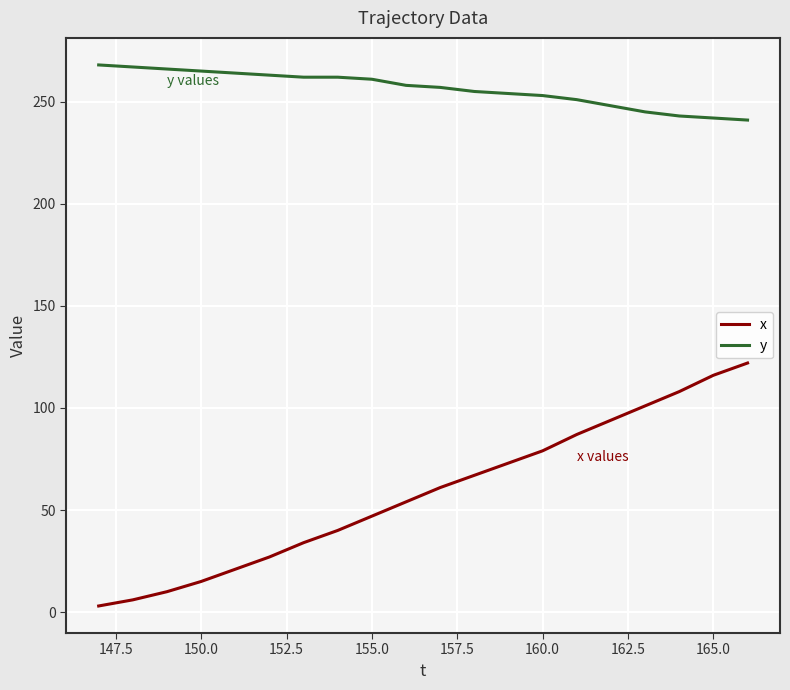

What is the average value of the y series?

256